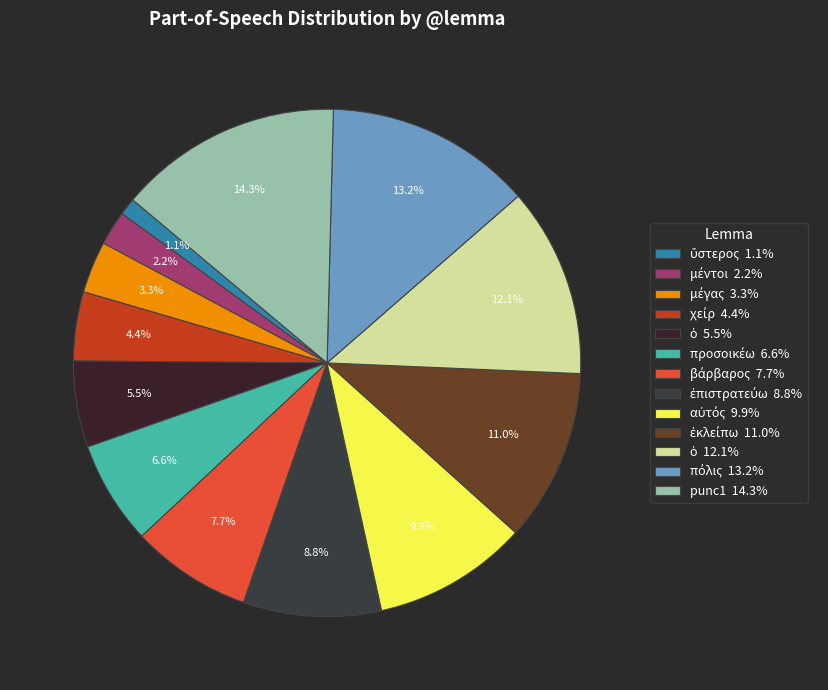

Does any single category account for the majority?

No